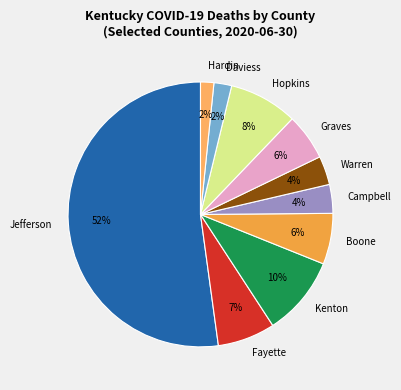

To the nearest percent, what is the average slice percentage?

10%